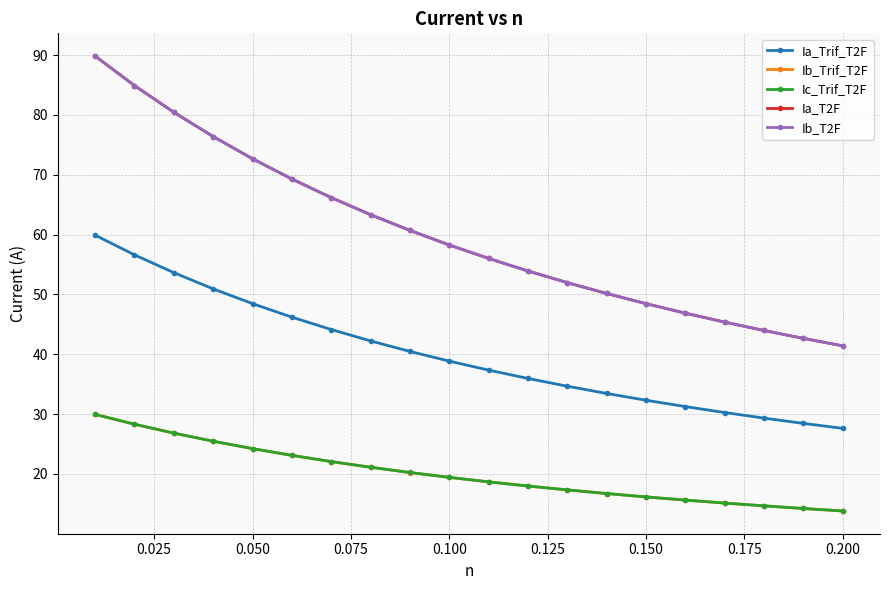

True or false: Ib_Trif_T2F and Ib_T2F intersect in this chart.

False